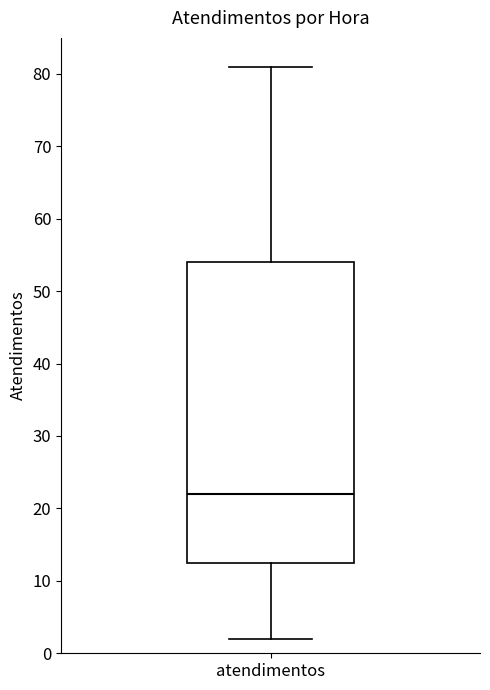

Transcribe this box plot: give where the median line is, the range the box spans, and where the two whiskers end, as read against the y-axis. The values are not printed on the chart, so give them approximately, as read against the axis.

median 22, box 13 to 54, whiskers 2 to 81